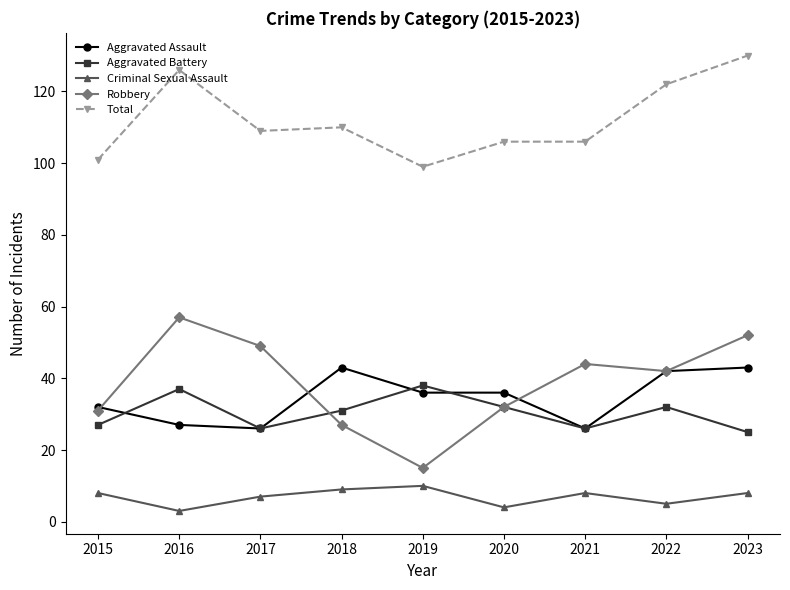

What is the average value of the Criminal Sexual Assault series?

7